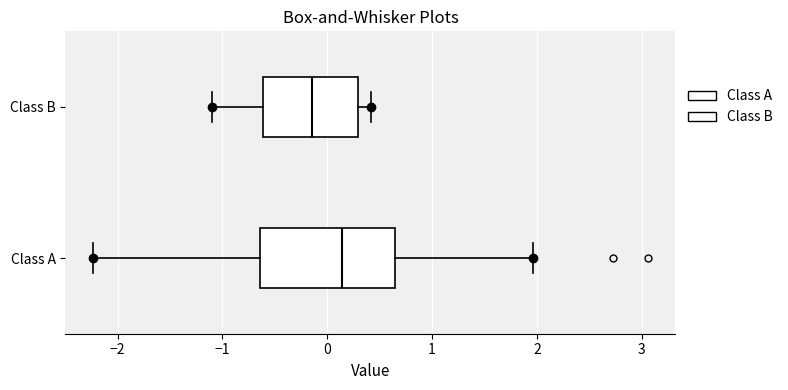

Reading bottom to top, read every box against the x-axis: the position of its median line, the range the box covers, and the ends of its whiskers. The values are not printed on the chart, so give them approximately, as read against the axis.

Class A: median 0.1, box -0.6 to 0.6, whiskers -2.2 to 2.0
Class B: median -0.1, box -0.6 to 0.3, whiskers -1.1 to 0.4